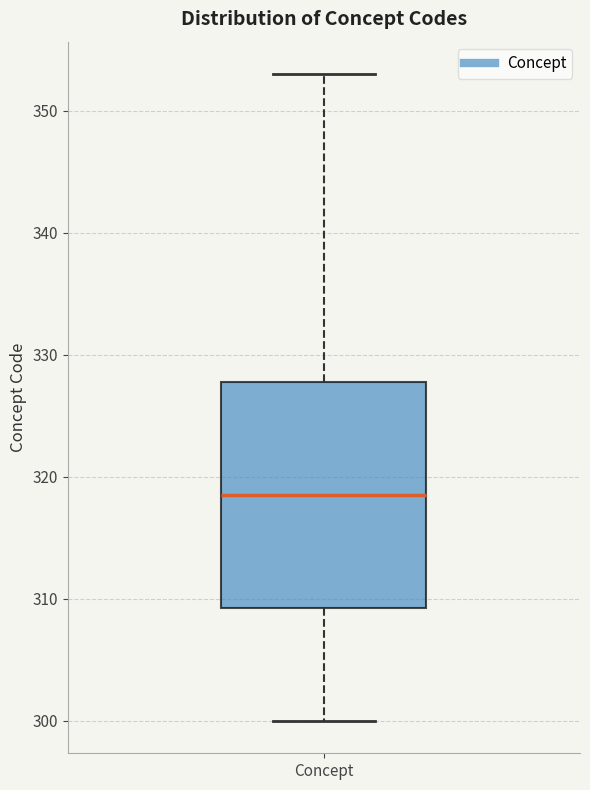

Where is the upper edge of the box for Concept on the y-axis? The values are not printed on the chart, so give them approximately, as read against the axis.

328